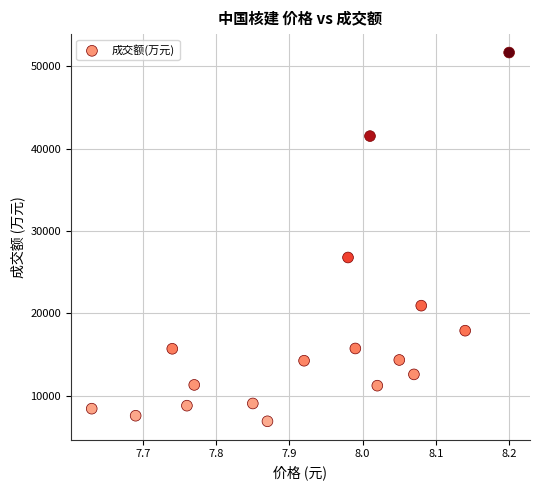

What Y value in the scatter plot is closest to 29284?

26785